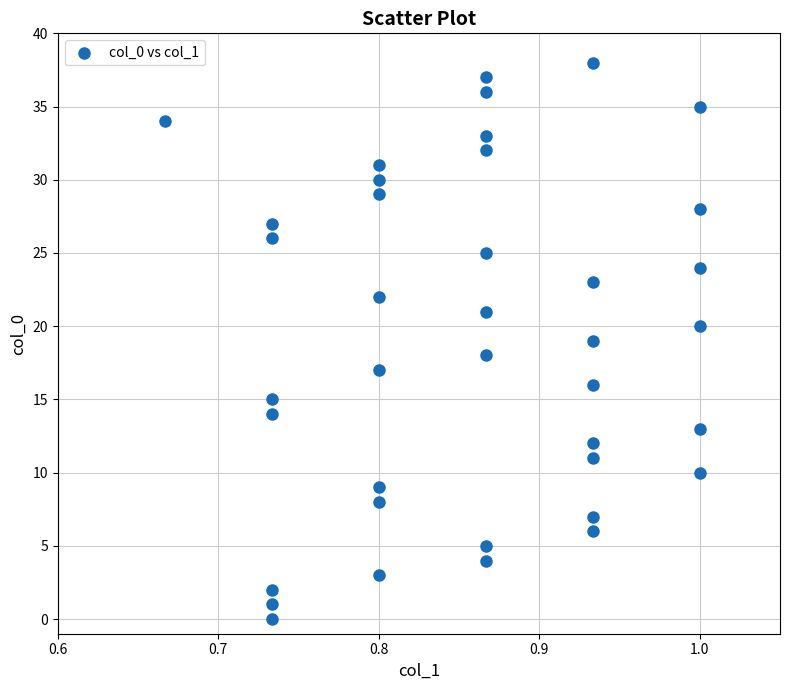

What is the range of Y values (max minus min)?

38